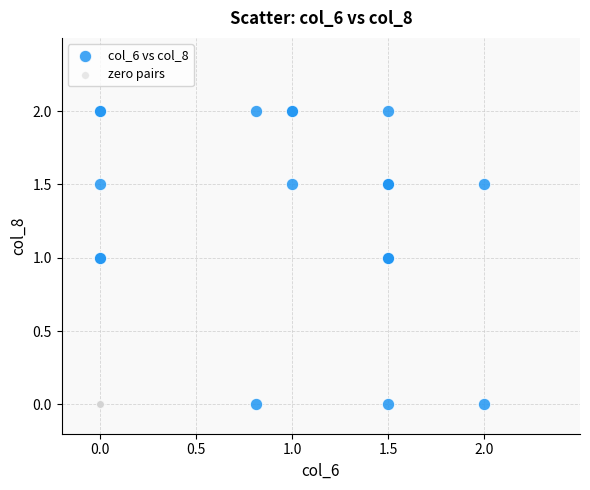

Which series reaches the maximum Y coordinate?

col_6 vs col_8